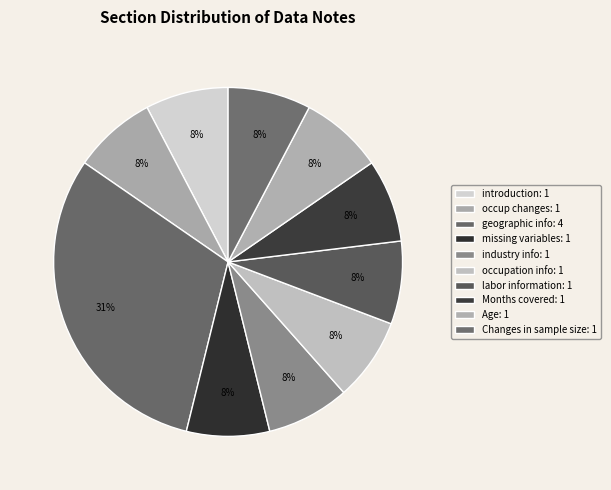

What is the total percentage of missing variables and geographic info?

38.5%